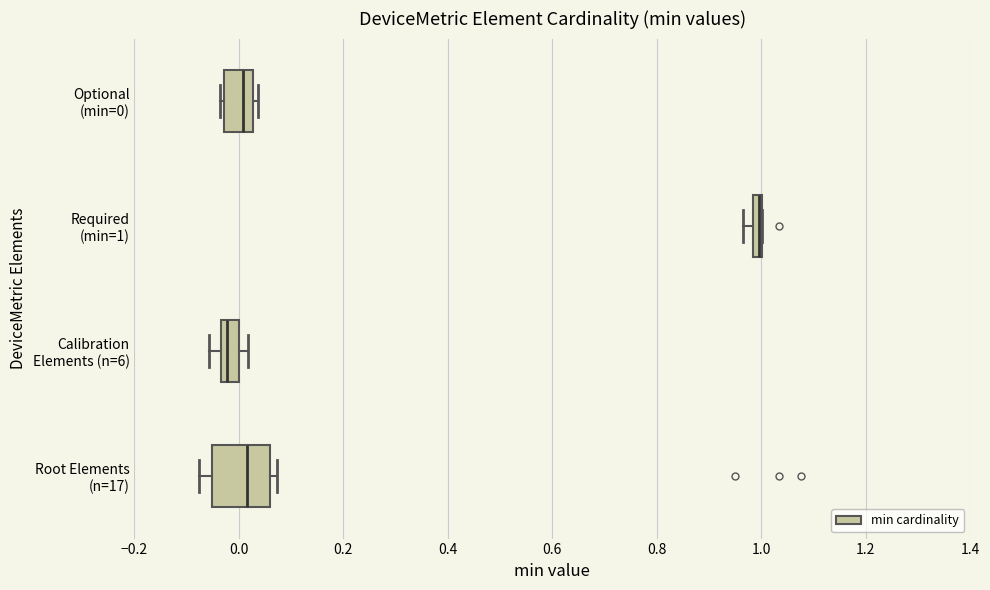

Which box has the furthest to the left median line?

Calibration Elements (n=6)